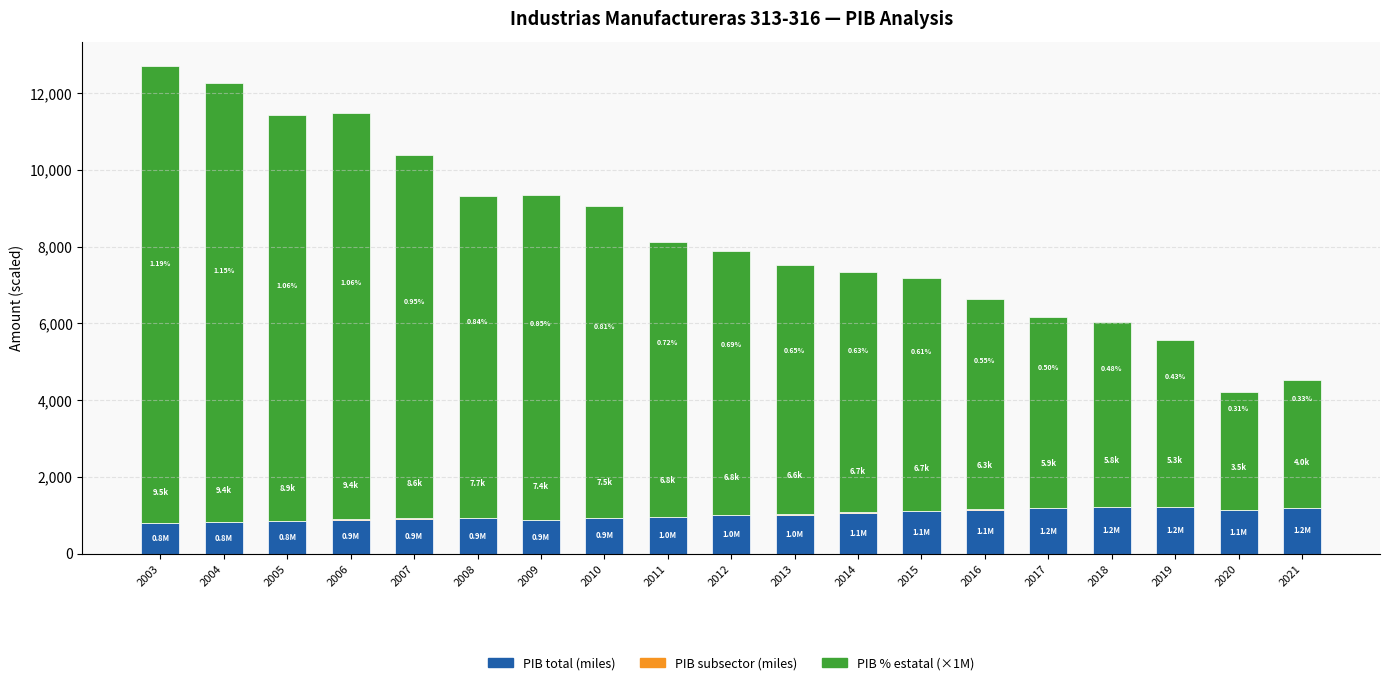

What is the sum of all PIB total (miles) values?

19172.6